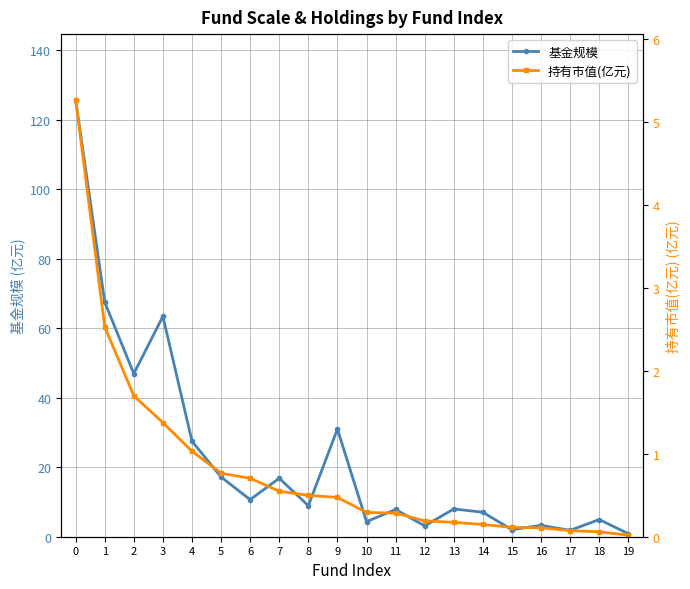

What is the total value across all series at 4?

28.5